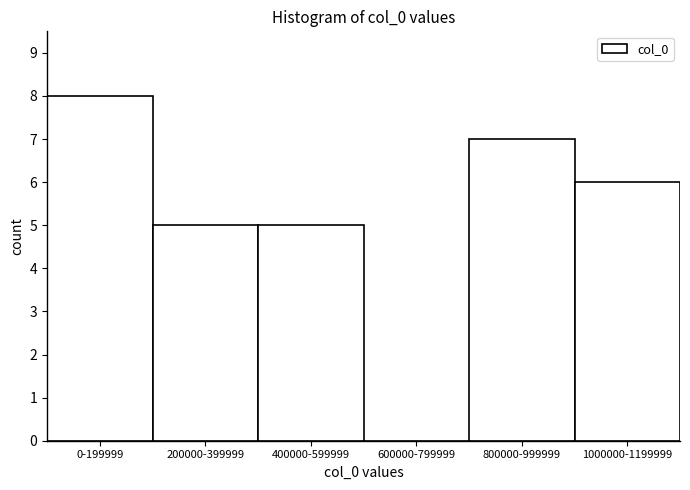

Reading right to left, what are all the values shown in this chart?

1000000-1199999=6	800000-999999=7	600000-799999=0	400000-599999=5	200000-399999=5	0-199999=8